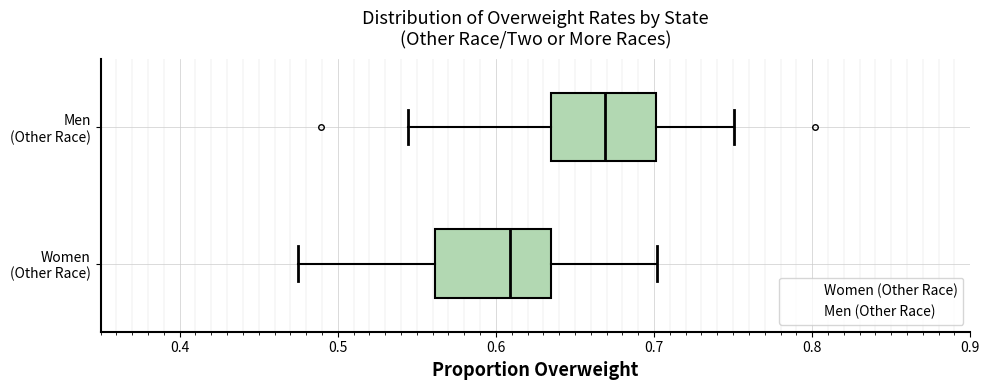

Which box's median line is the furthest to the right?

Men (Other Race)